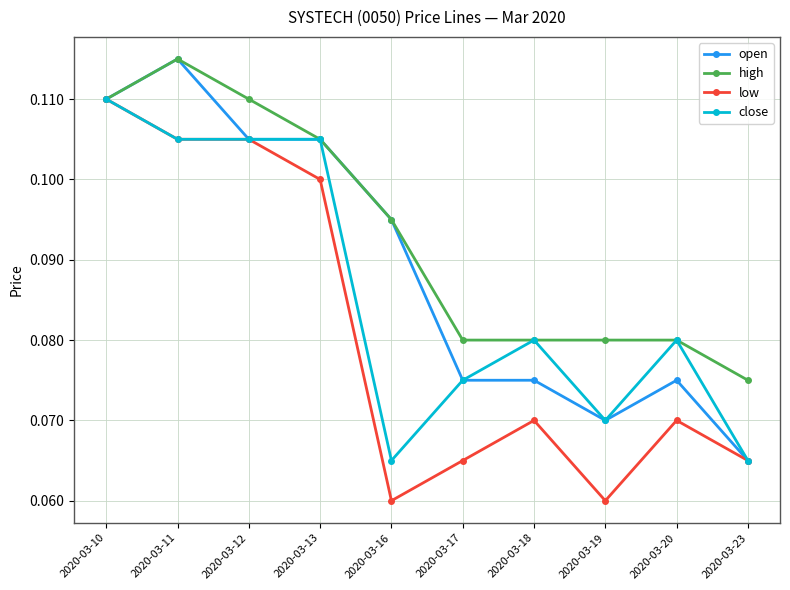

At which label is high closest to 0?

2020-03-23